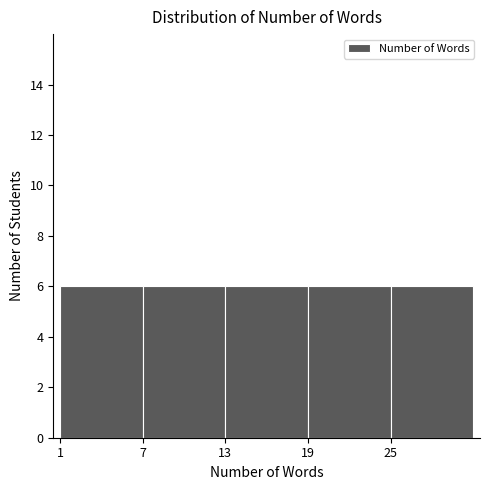

Reading left to right, transcribe this chart: for each bar, give the range it covers on the x-axis and its height. The values are not printed on the chart, so give them approximately, as read against the axis.

1 to 7: 6
7 to 13: 6
13 to 19: 6
19 to 25: 6
25 to 31: 6